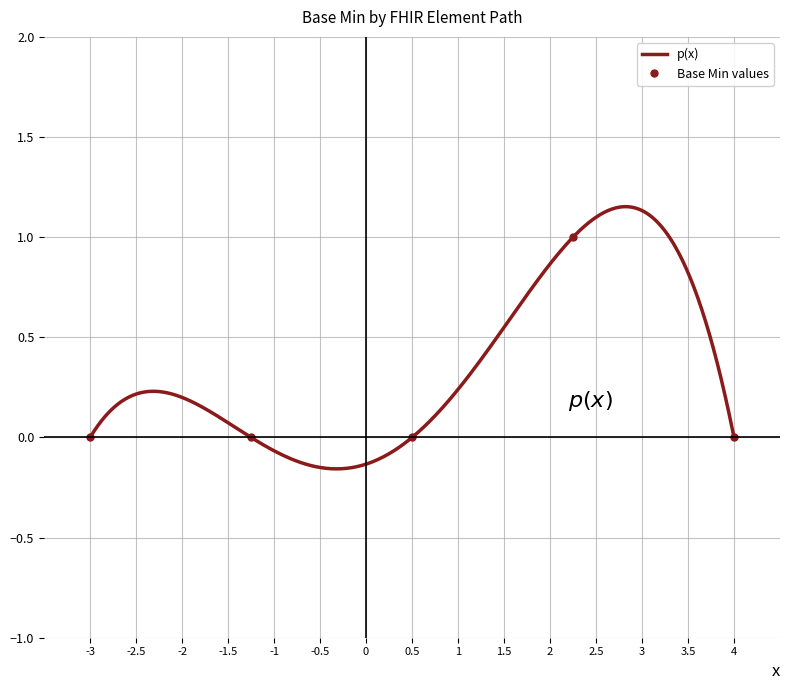

Is this an area chart (filled region under the line)?

No